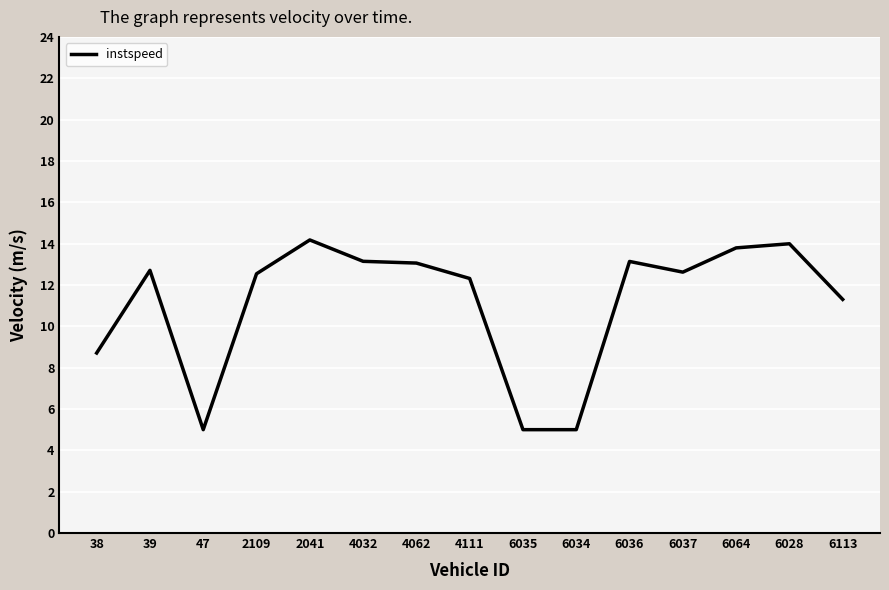

Approximately how many times larger is the value at 39 compared to 6028?

0.9